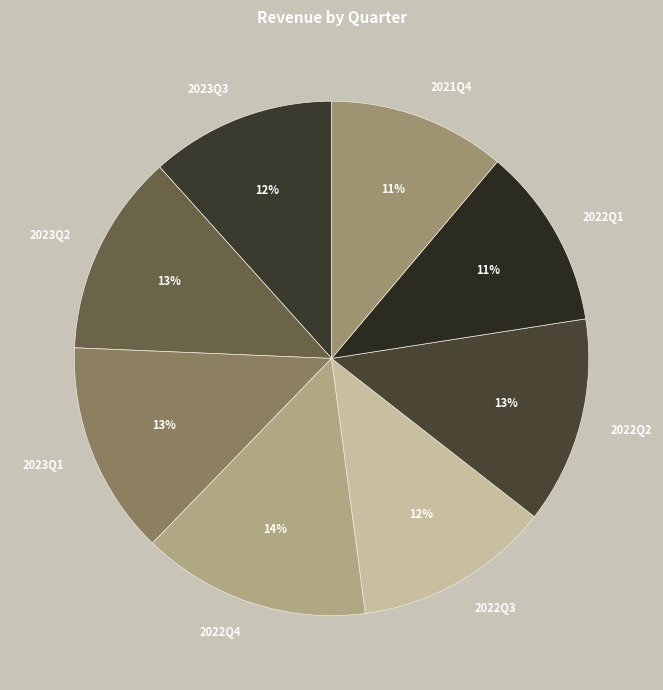

Is there a majority slice in this chart?

No